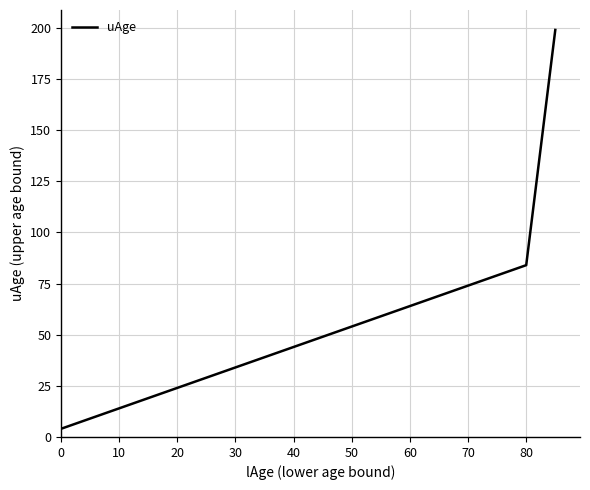

What is the greatest value displayed?

199